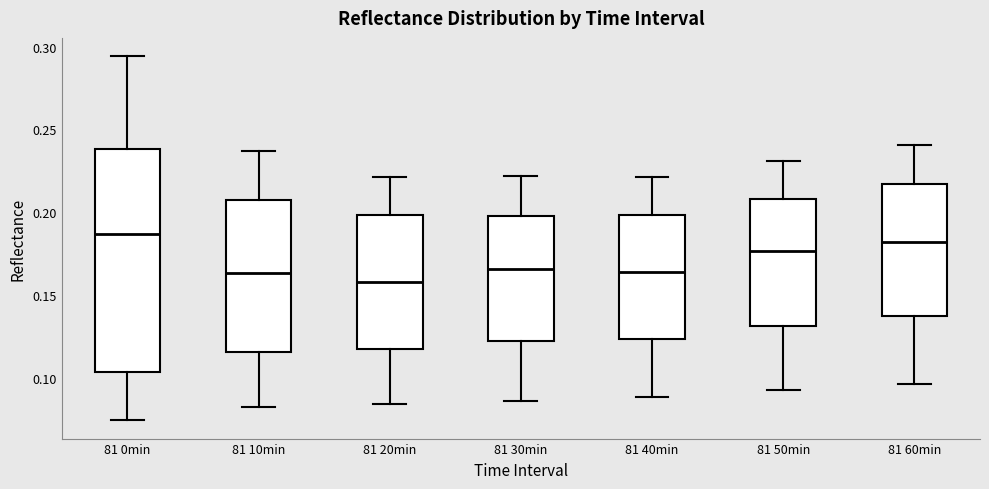

Reading left to right, read every box against the y-axis: the position of its median line, the range the box covers, and the ends of its whiskers. The values are not printed on the chart, so give them approximately, as read against the axis.

81 0min: median 0.185, box 0.105 to 0.240, whiskers 0.075 to 0.295
81 10min: median 0.165, box 0.115 to 0.205, whiskers 0.080 to 0.235
81 20min: median 0.160, box 0.115 to 0.200, whiskers 0.085 to 0.220
81 30min: median 0.165, box 0.120 to 0.200, whiskers 0.085 to 0.220
81 40min: median 0.165, box 0.125 to 0.200, whiskers 0.090 to 0.220
81 50min: median 0.175, box 0.130 to 0.210, whiskers 0.095 to 0.230
81 60min: median 0.180, box 0.135 to 0.215, whiskers 0.095 to 0.240